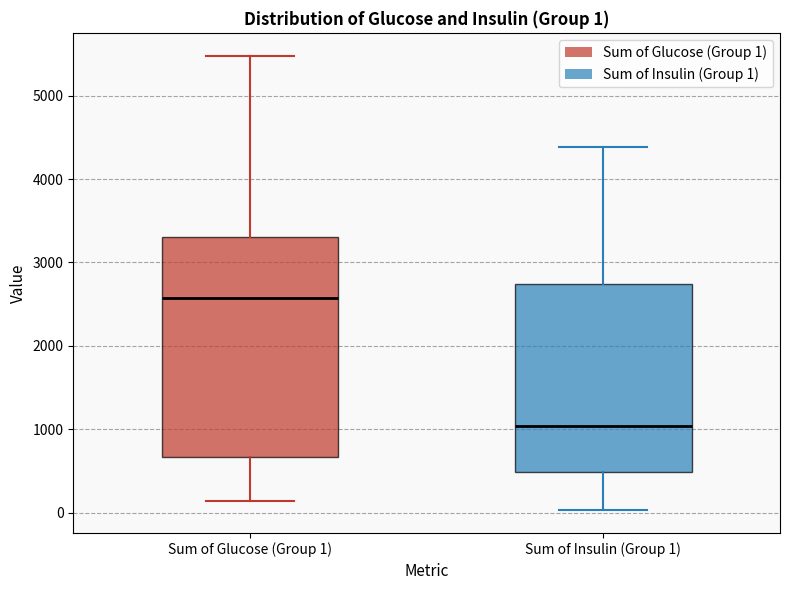

Which box is the tallest, from its lower edge to its upper edge?

Sum of Glucose (Group 1)